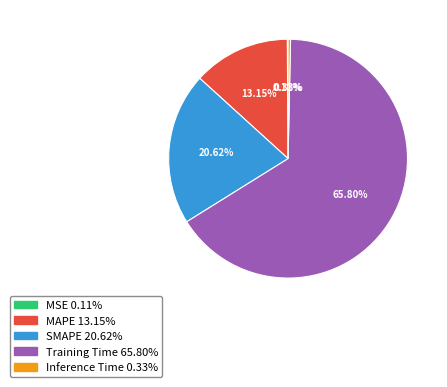

Which category accounts for the majority?

Training Time